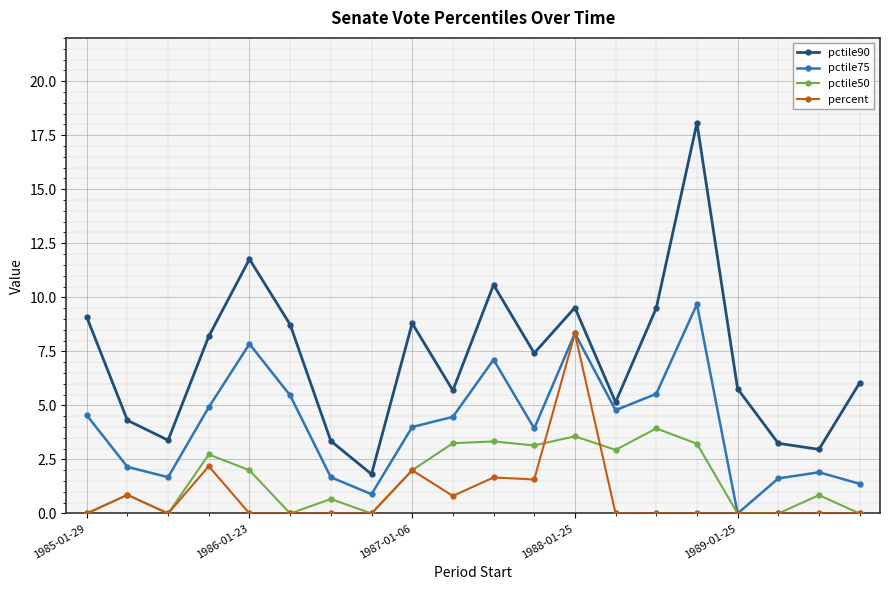

Which series has the largest total across all categories?

pctile90